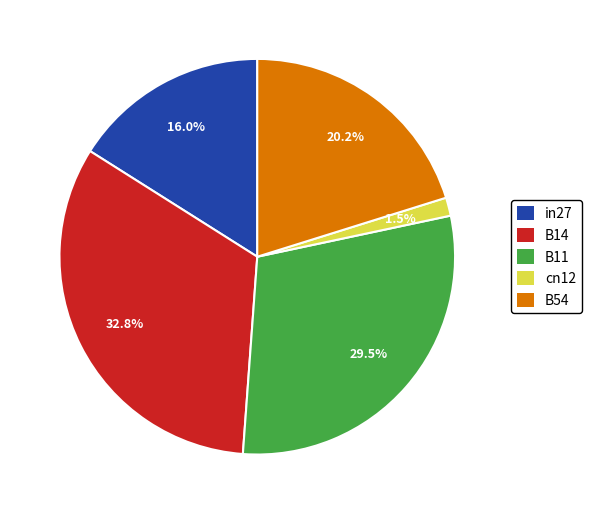

How many segments does this pie chart have?

5